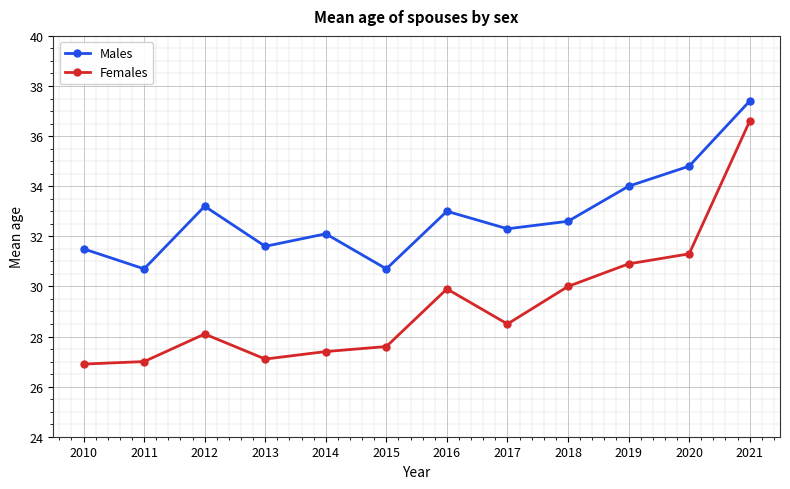

Reading left to right, transcribe all the data shown in this chart.

Males: 31.5	30.7	33.2	31.6	32.1	30.7	33.0	32.3	32.6	34.0	34.8	37.4
Females: 26.9	27.0	28.1	27.1	27.4	27.6	29.9	28.5	30.0	30.9	31.3	36.6